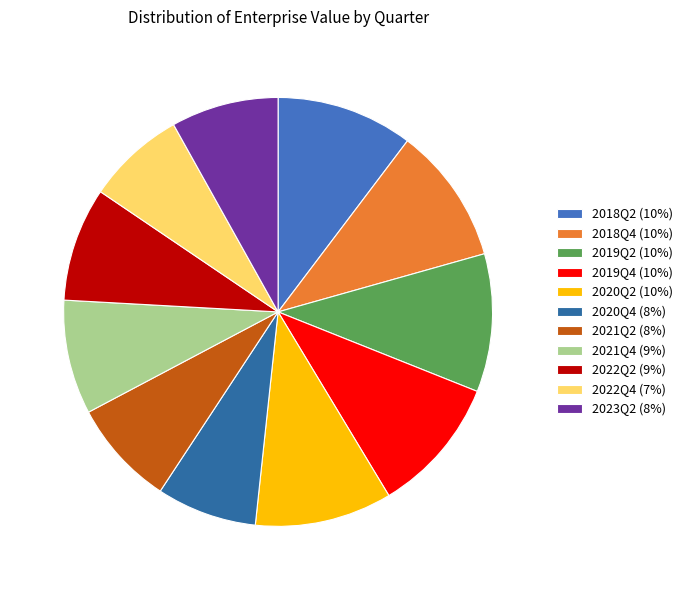

How many slices are in this pie chart?

11